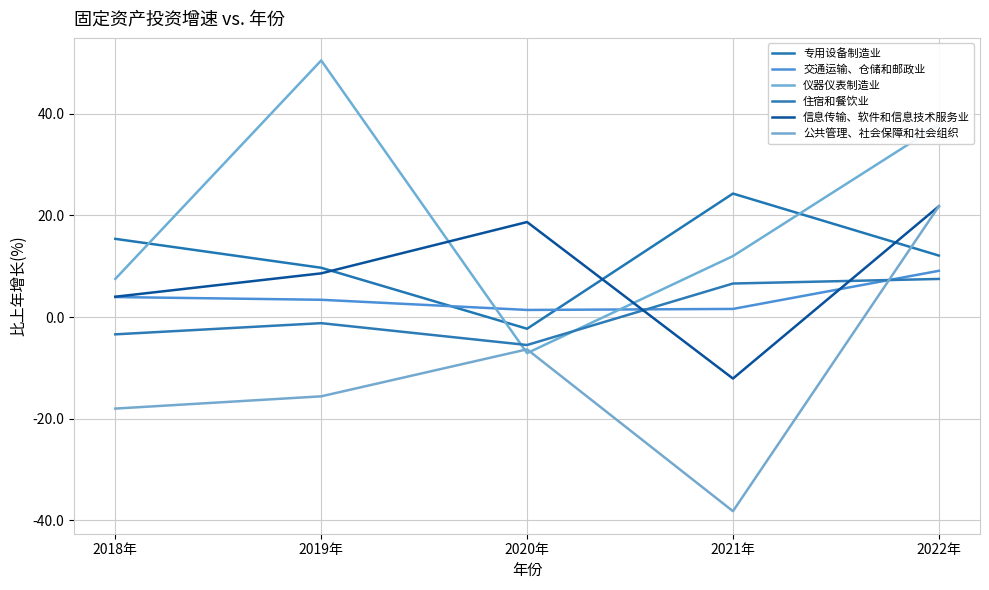

What is the label of the 2nd point from the left?

2019年